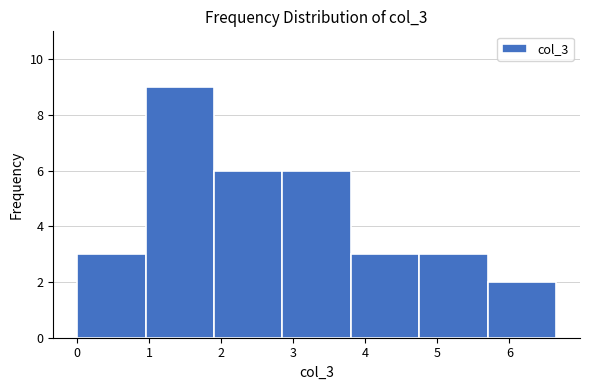

Reading left to right, transcribe this chart: for each bar, give the range it covers on the x-axis and its height. Neither the bar edges nor the heights are printed on the chart, so give them approximately, as read against the axes.

0.00 to 0.95: 3
0.95 to 1.90: 9
1.90 to 2.85: 6
2.85 to 3.80: 6
3.80 to 4.75: 3
4.75 to 5.70: 3
5.70 to 6.65: 2